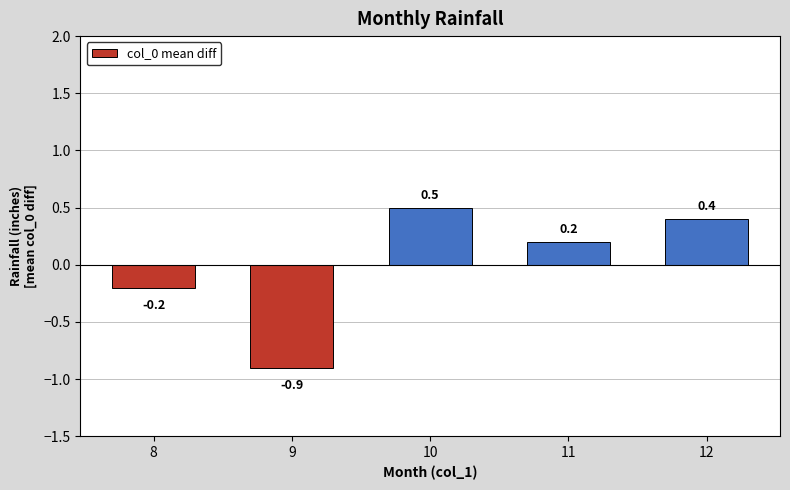

Rank the categories by value from highest to lowest.

10, 12, 11, 8, 9